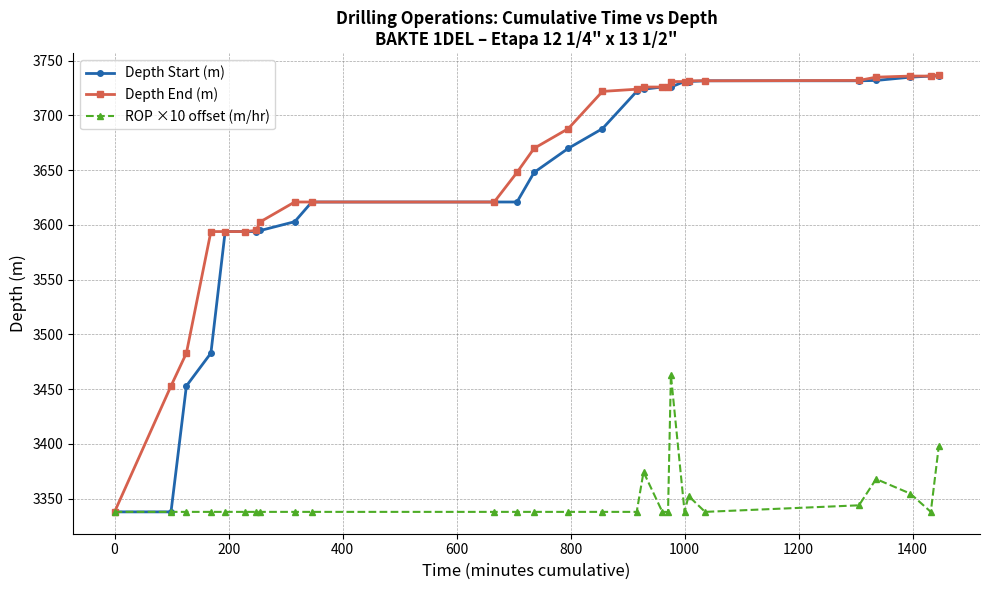

What is the value of the ROP ×10 offset (m/hr) point at the 24th from the left?

3344.0